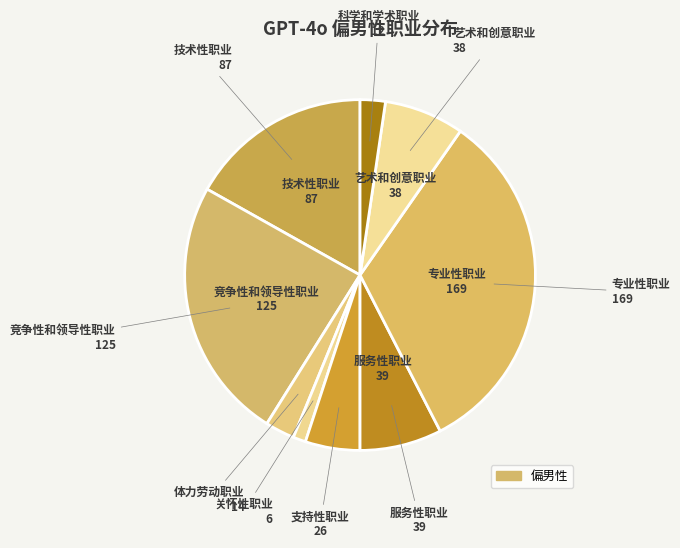

Is there any slice that represents more than half of the pie?

No